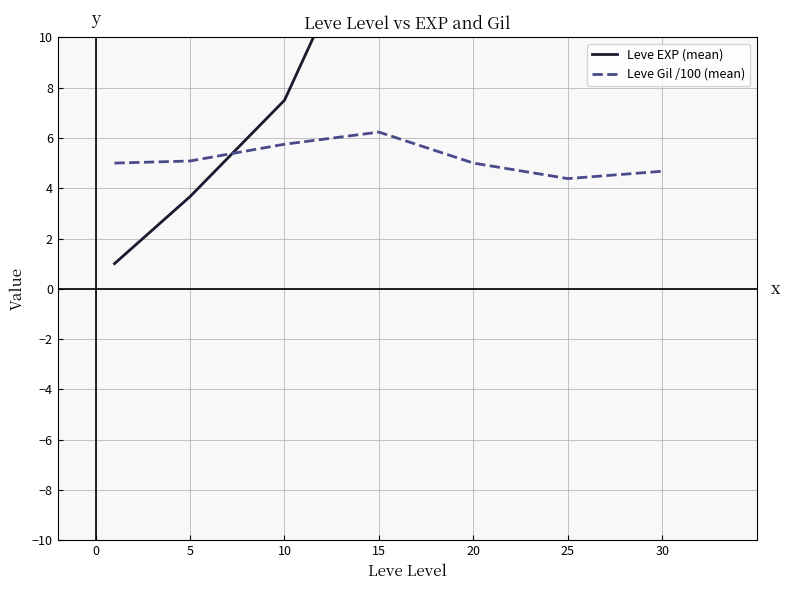

In Leve EXP (mean), how many points are higher than both neighbors (excluding endpoints)?

1